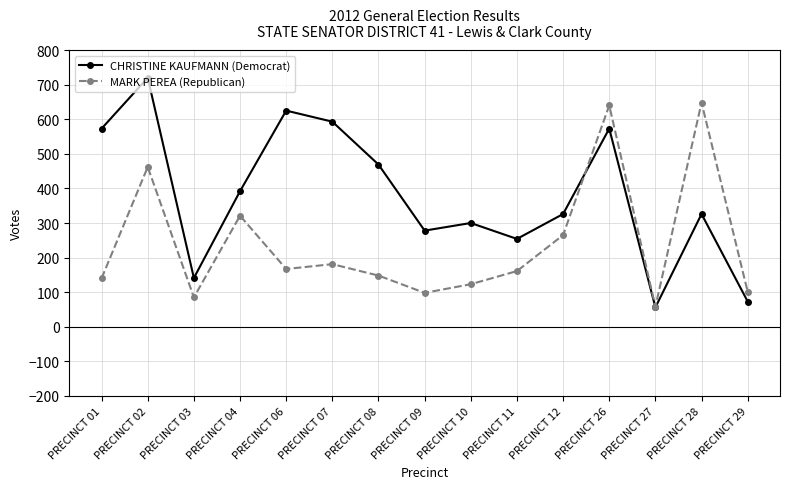

At which label does CHRISTINE KAUFMANN (Democrat) first exceed 326?

PRECINCT 01